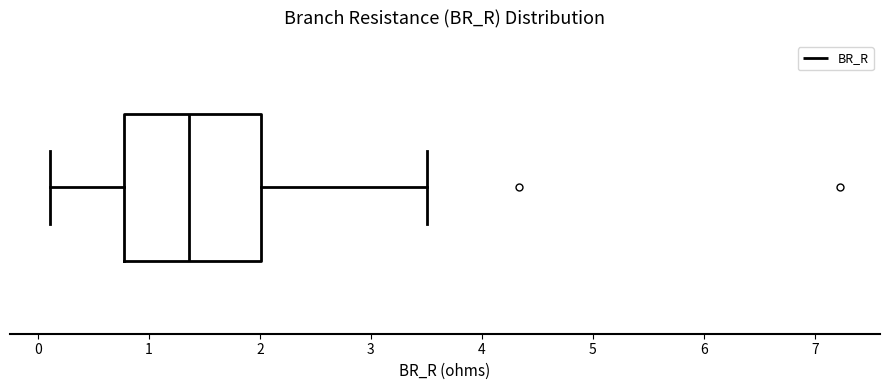

Transcribe this box plot: give where the median line is, the range the box spans, and where the two whiskers end, as read against the x-axis. The values are not printed on the chart, so give them approximately, as read against the axis.

median 1.4, box 0.8 to 2.0, whiskers 0.1 to 3.5